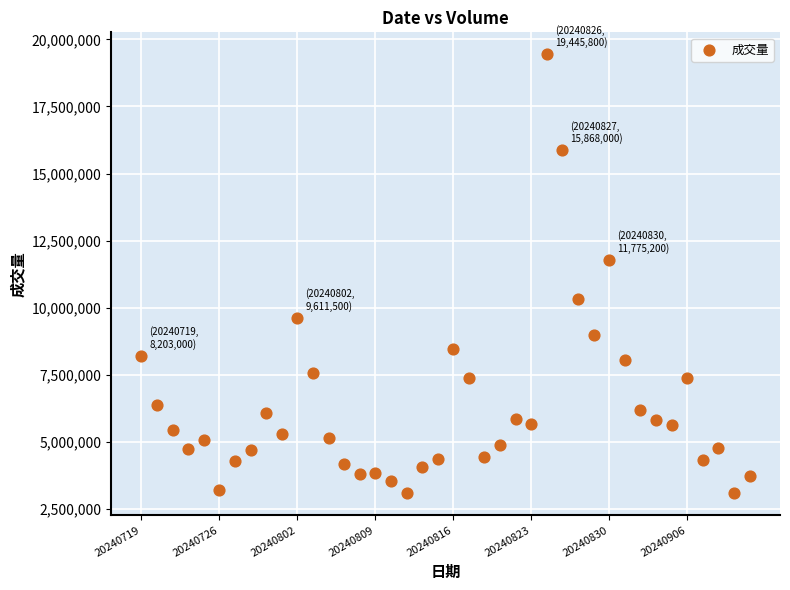

What Y value in the scatter plot is closest to 11262900?

11775200